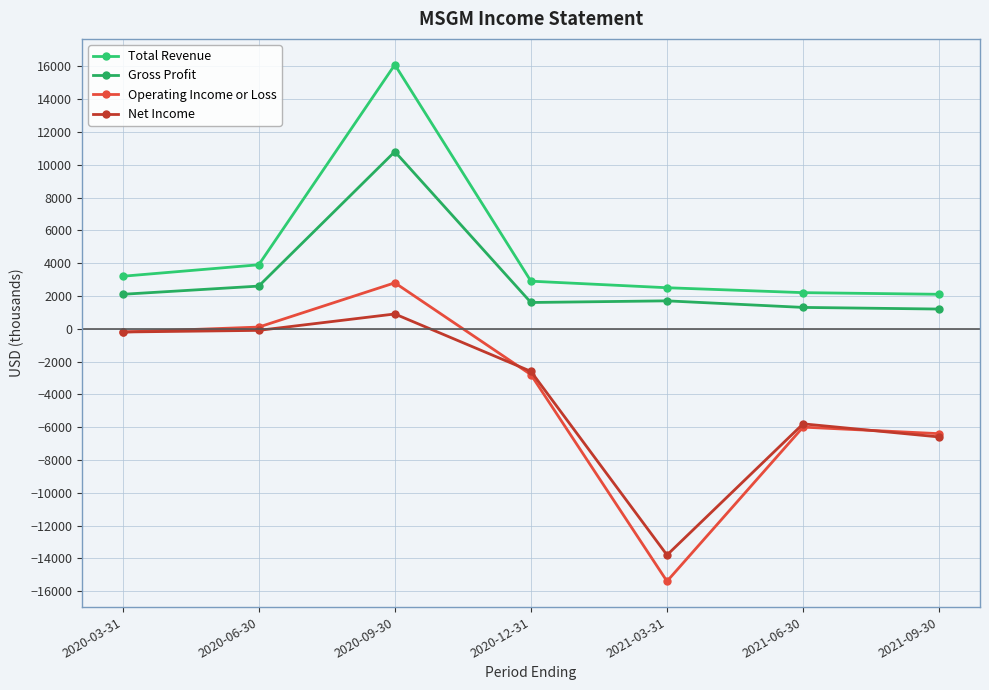

What is the minimum value for Gross Profit?

1200